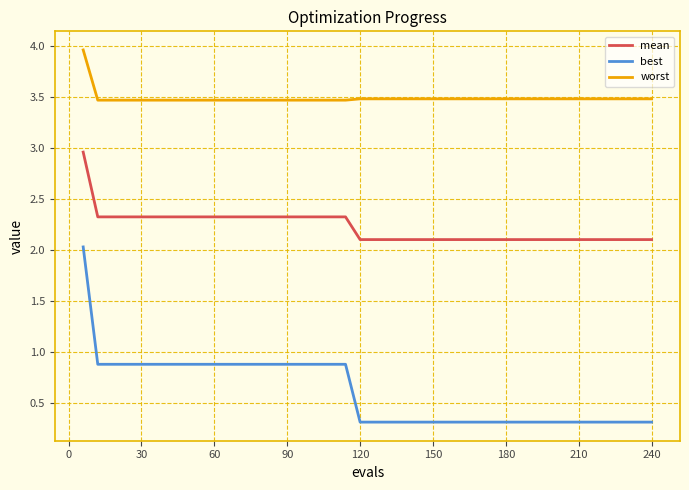

Which series has the largest total across all categories?

worst